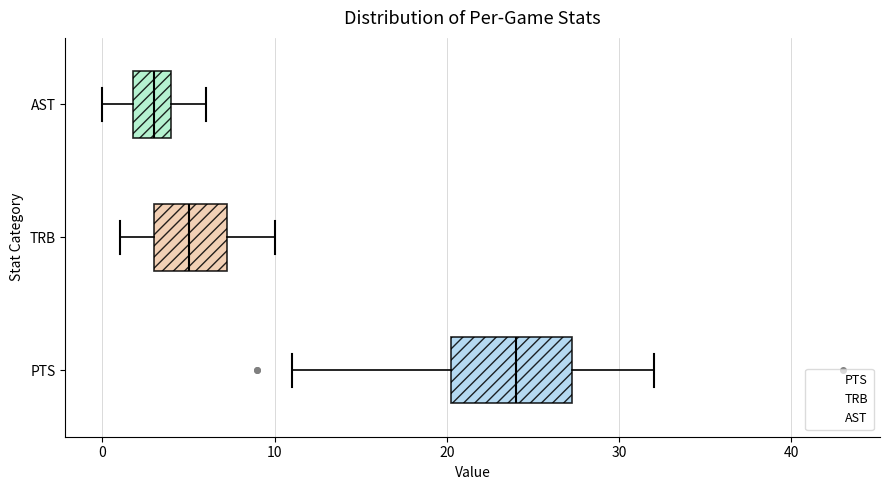

Reading bottom to top, transcribe this box plot: for each box, give where its median line is, the range the box spans, and where its two whiskers end, as read against the x-axis. The values are not printed on the chart, so give them approximately, as read against the axis.

PTS: median 24, box 20 to 27, whiskers 11 to 32
TRB: median 5, box 3 to 7, whiskers 1 to 10
AST: median 3, box 2 to 4, whiskers 0 to 6